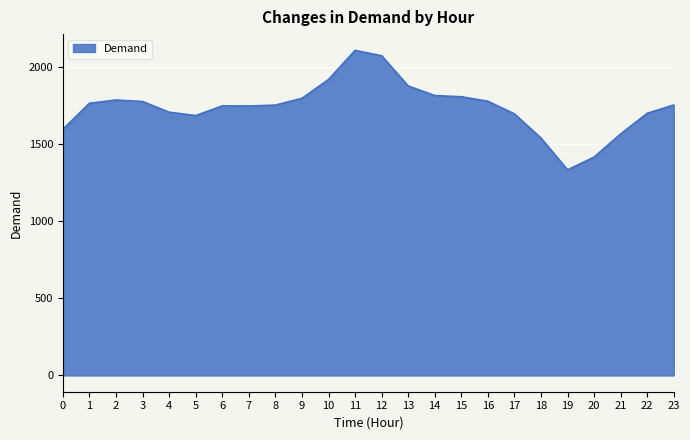

Approximately how many times larger is the value at 15 compared to 11?

0.9